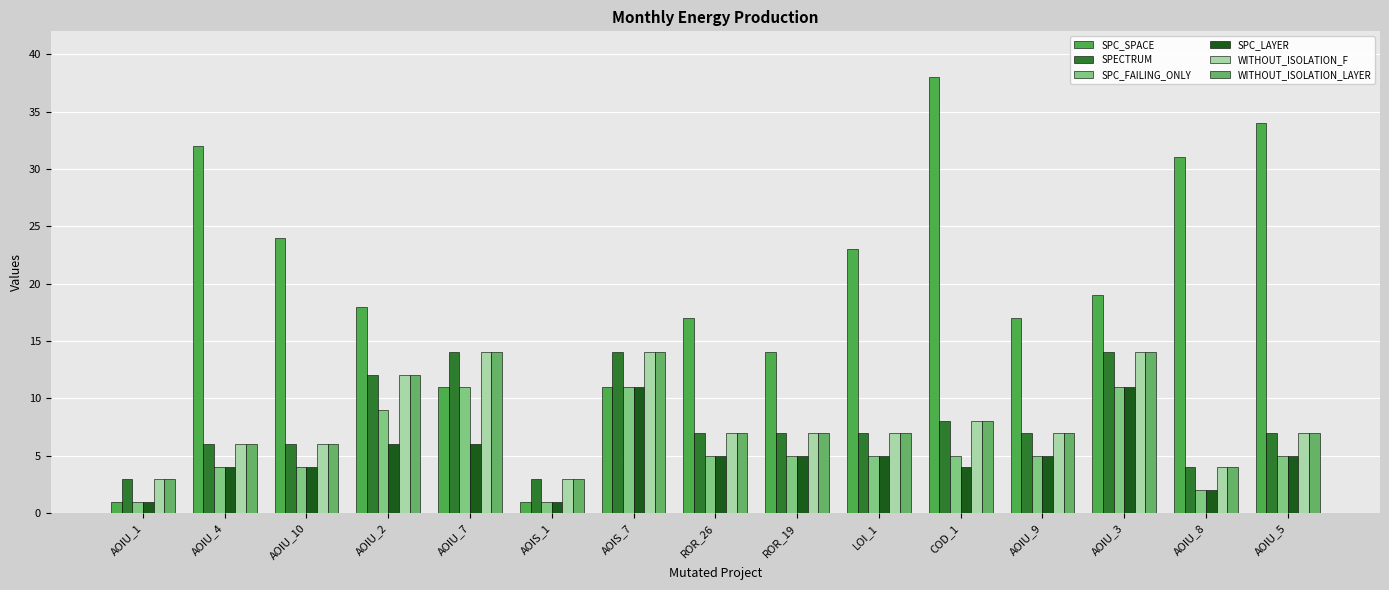

At which category is the sum across all series the highest?

AOIU_3